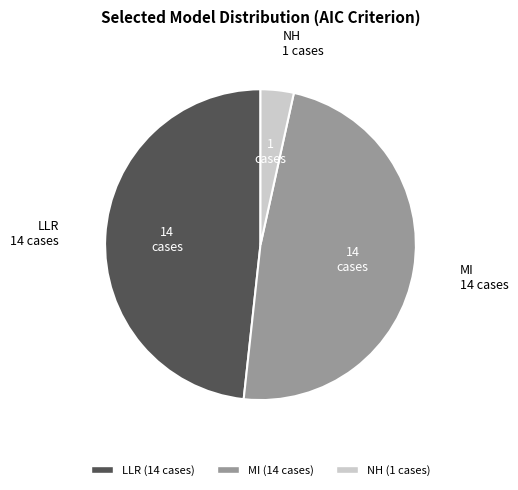

Is the sum of MI and NH greater than half?

Yes